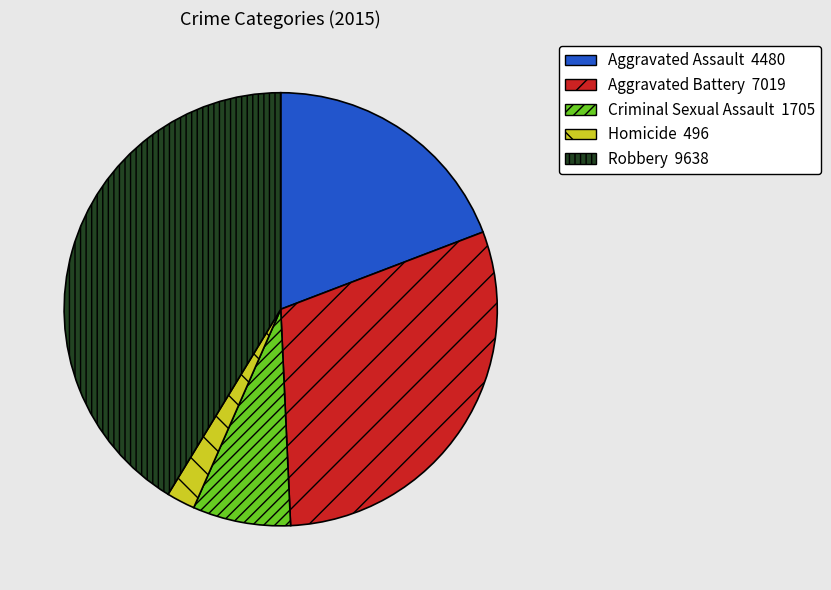

The Robbery slice represents 52% of the pie. True or false?

False